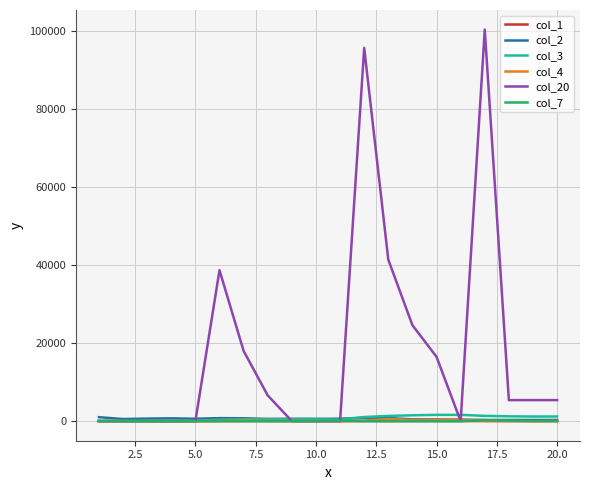

Which series has the widest spread of values?

col_20